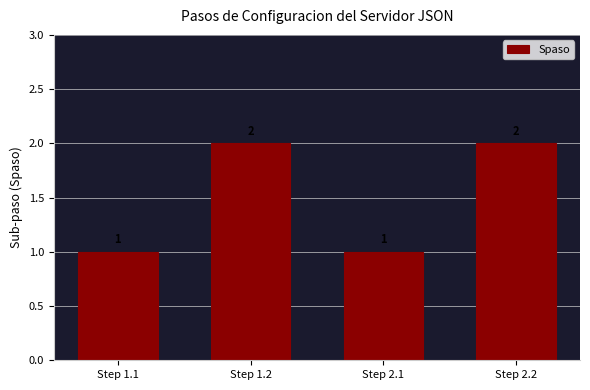

Reading left to right, transcribe all the data shown in this chart.

Step 1.1=1	Step 1.2=2	Step 2.1=1	Step 2.2=2